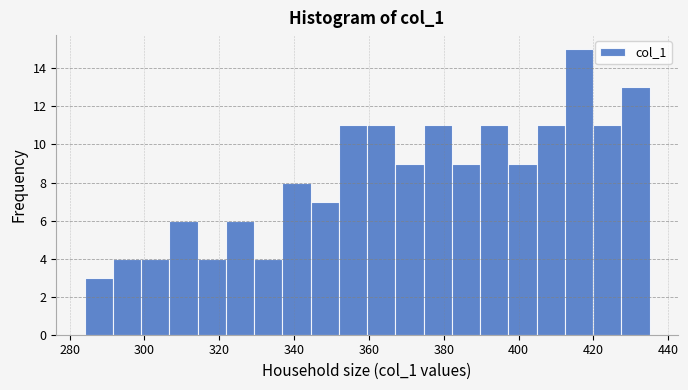

Around what value on the x-axis is the tallest bar? Give the approximate position of its centre, as read against the axis.

416